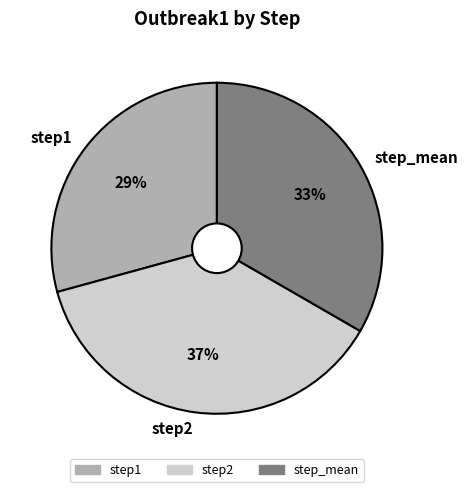

Which category has the smallest portion of the pie?

step1